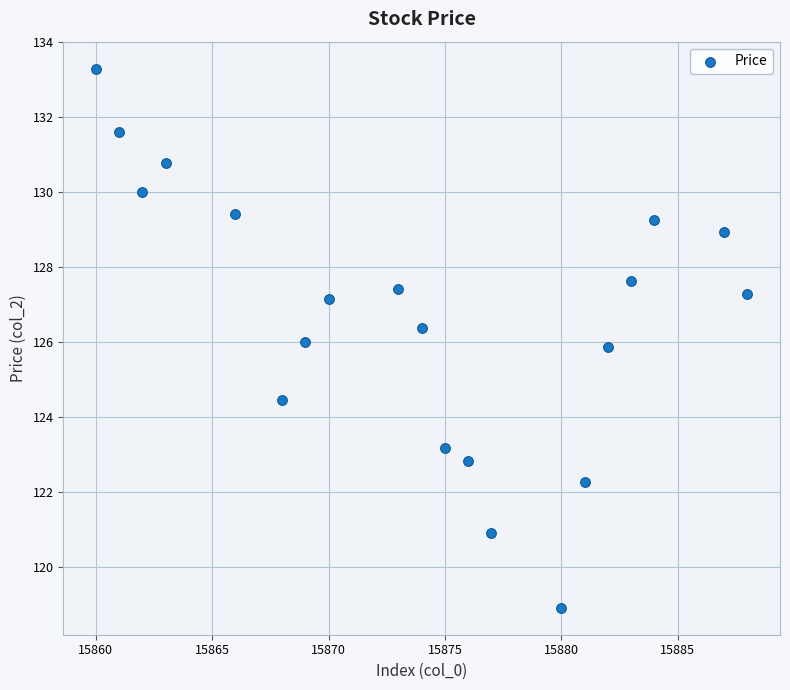

What is the range of X values (max minus min)?

28.0